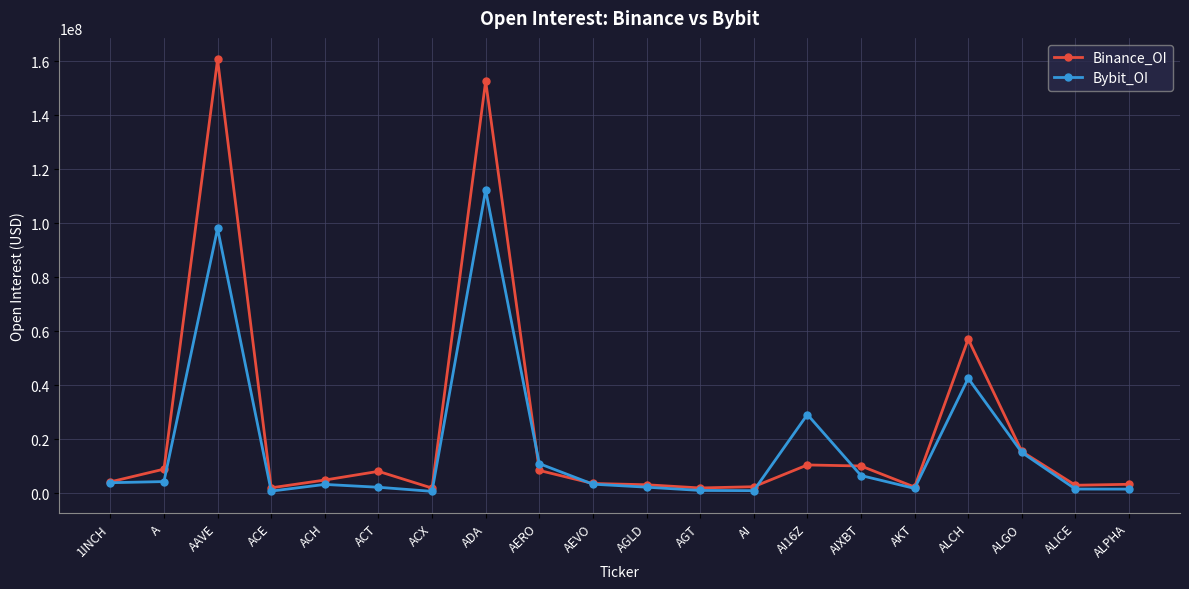

What is the label of the 19th point from the right?

A